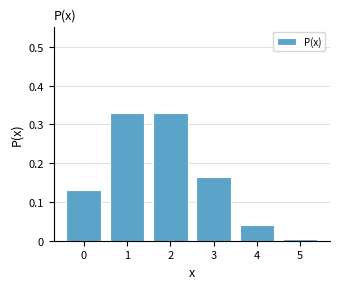

Which label corresponds to the smallest value in the chart?

5